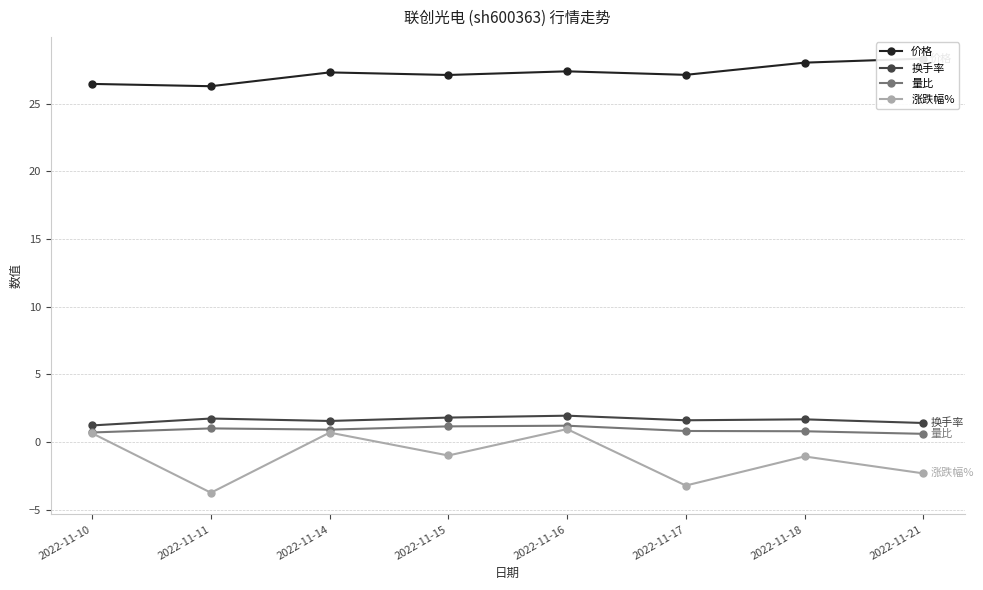

Does the chart display data point markers on the line(s)?

Yes